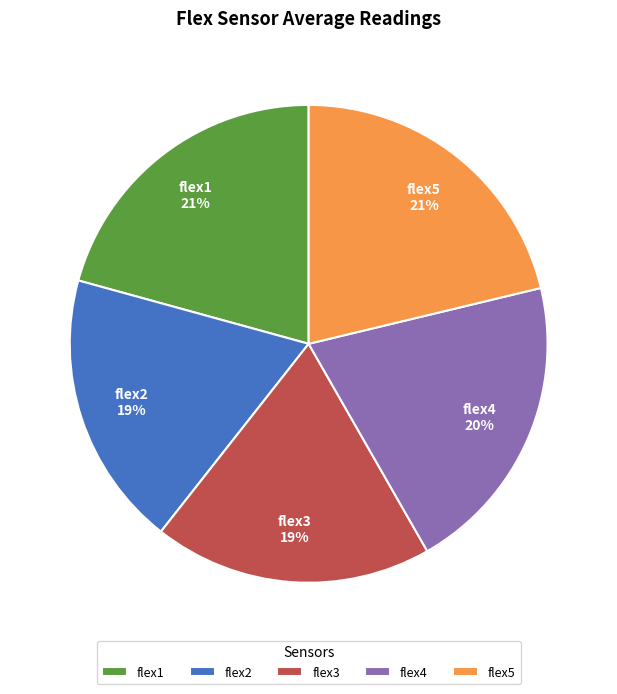

Between flex2 and flex1, which is larger?

flex1